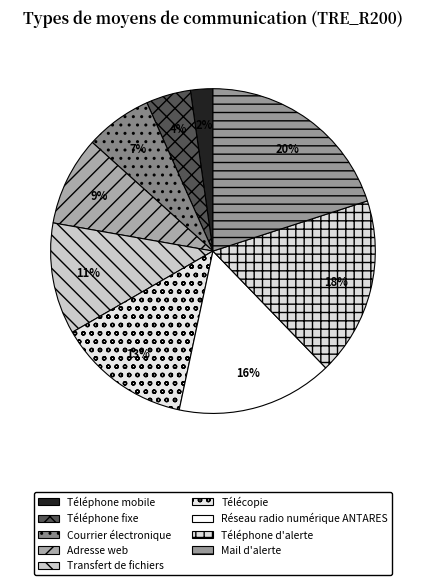

What is the smallest slice in the pie chart?

Téléphone mobile